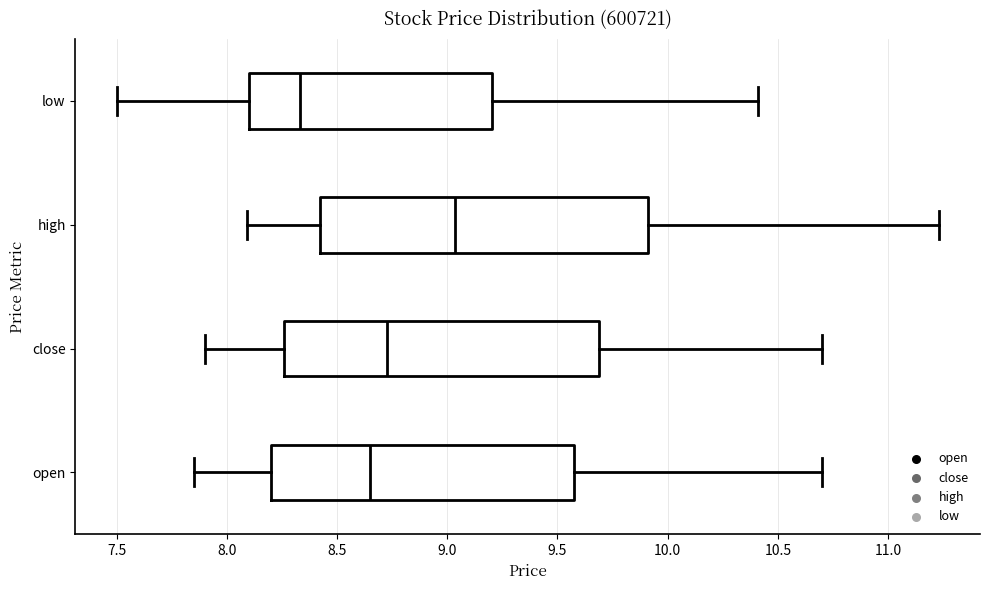

Reading bottom to top, read every box against the x-axis: the position of its median line, the range the box covers, and the ends of its whiskers. The values are not printed on the chart, so give them approximately, as read against the axis.

open: median 8.65, box 8.20 to 9.60, whiskers 7.85 to 10.70
close: median 8.75, box 8.25 to 9.70, whiskers 7.90 to 10.70
high: median 9.05, box 8.40 to 9.90, whiskers 8.10 to 11.25
low: median 8.35, box 8.10 to 9.20, whiskers 7.50 to 10.40